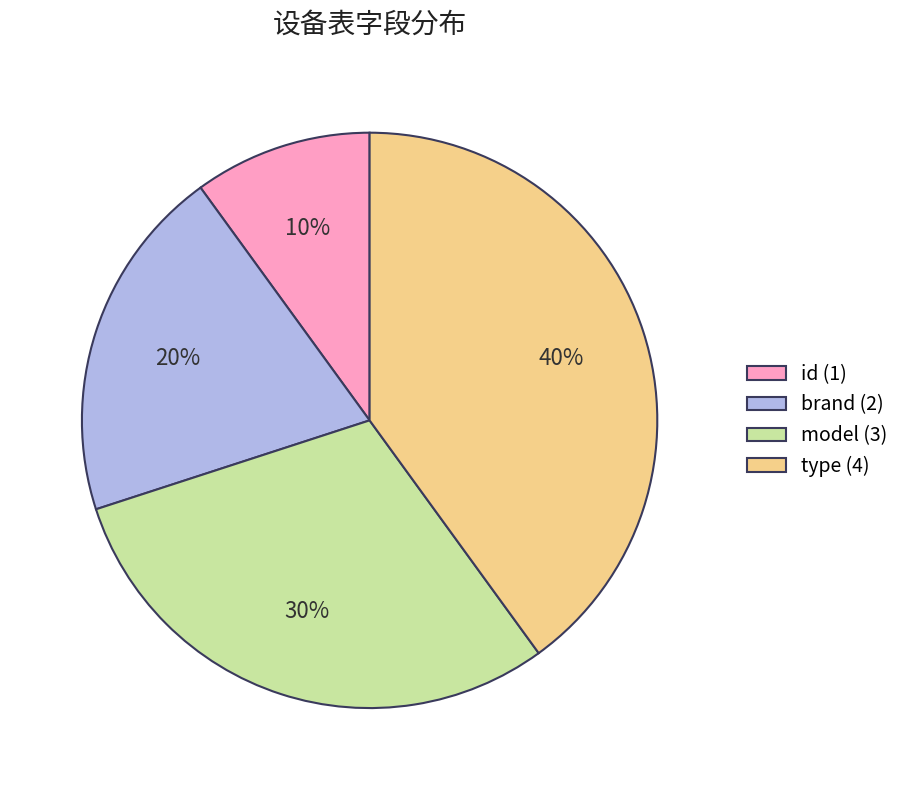

Count the number of slices in the pie.

4